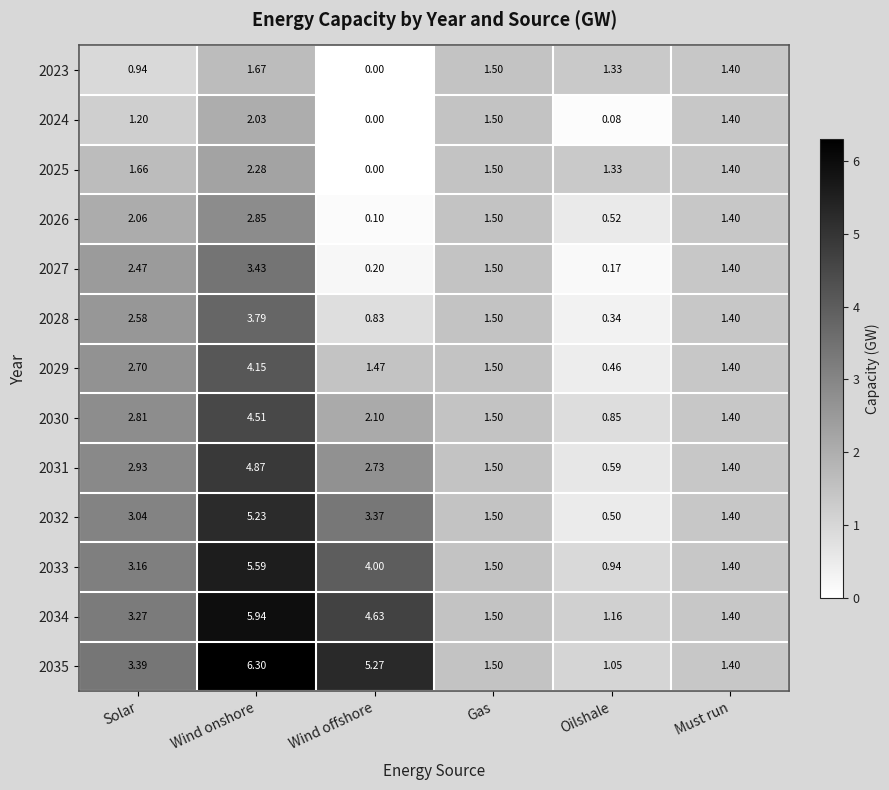

List the labels in order of 2033 value, largest first.

Wind onshore, Wind offshore, Solar, Gas, Must run, Oilshale